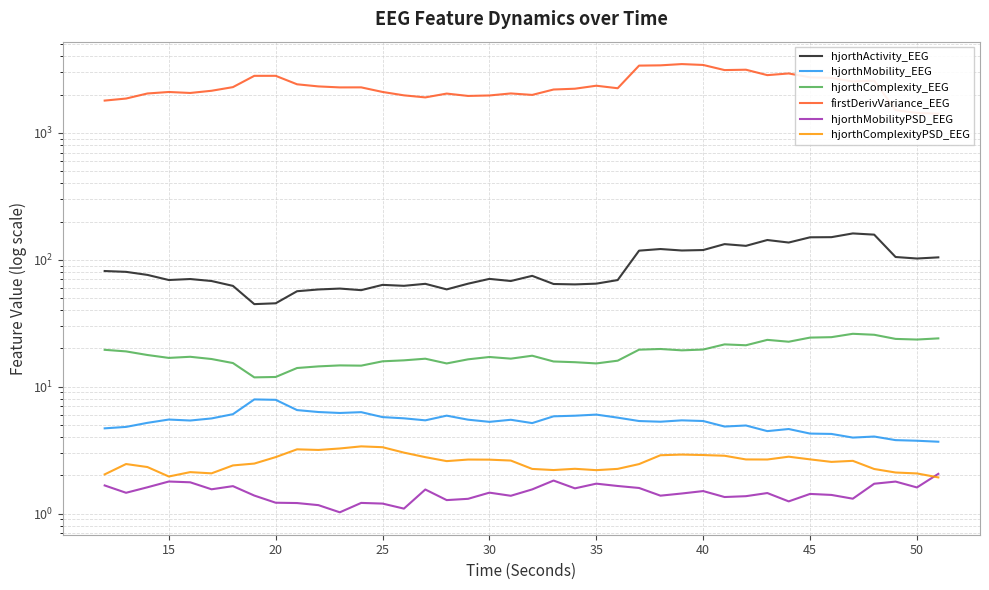

True or false: firstDerivVariance_EEG and hjorthComplexity_EEG intersect in this chart.

False